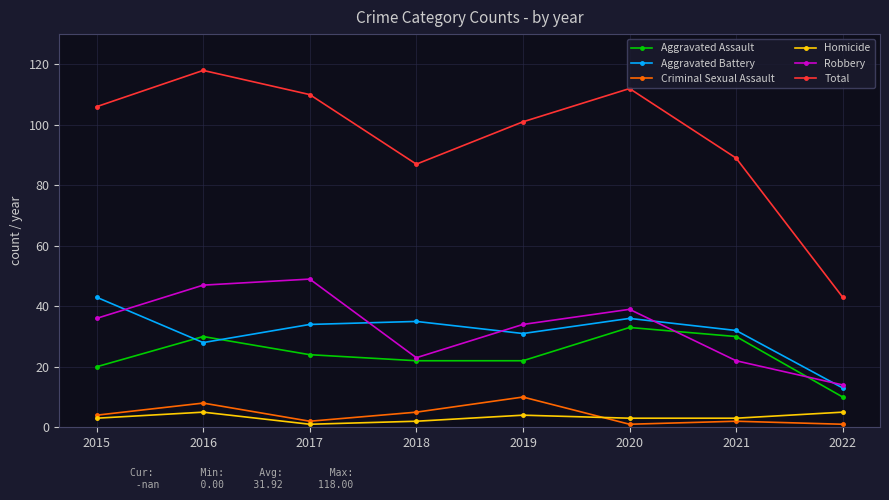

What is the value of the Aggravated Assault point at the 8th from the left?

10